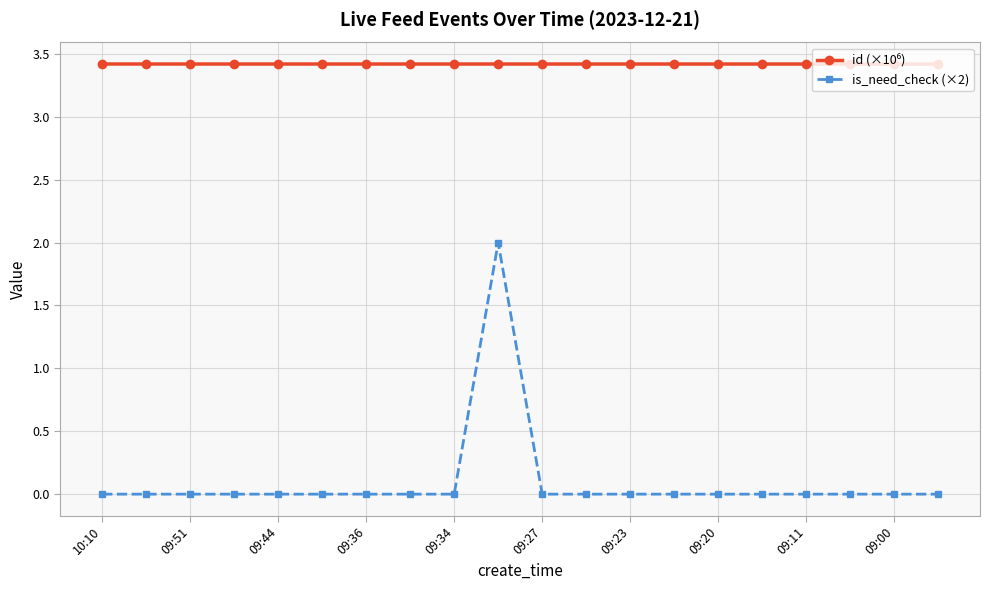

Which series has the widest spread of values?

is_need_check (×2)